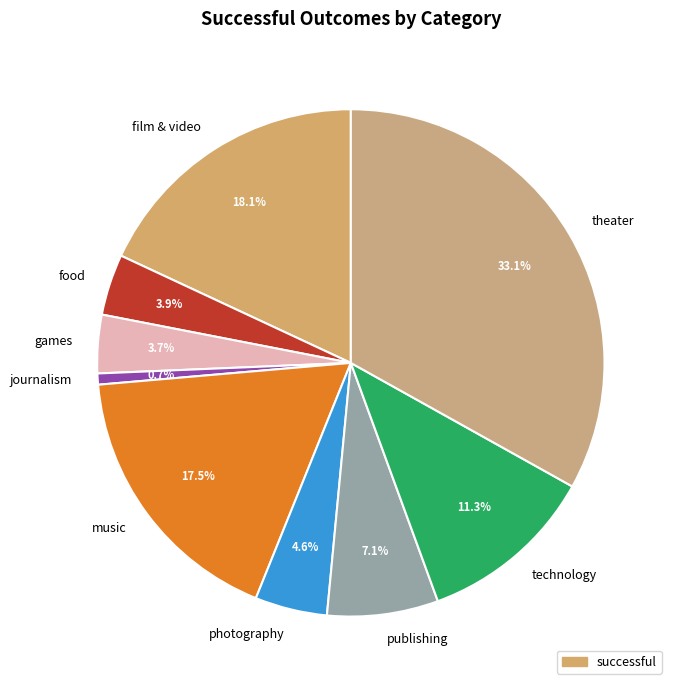

How many segments does this pie chart have?

9